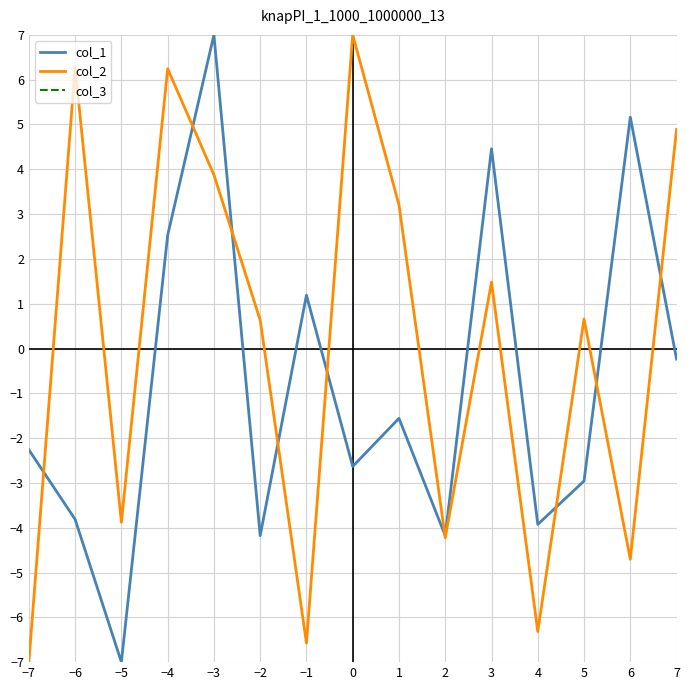

True or false: col_1 and col_3 cross at least once.

False